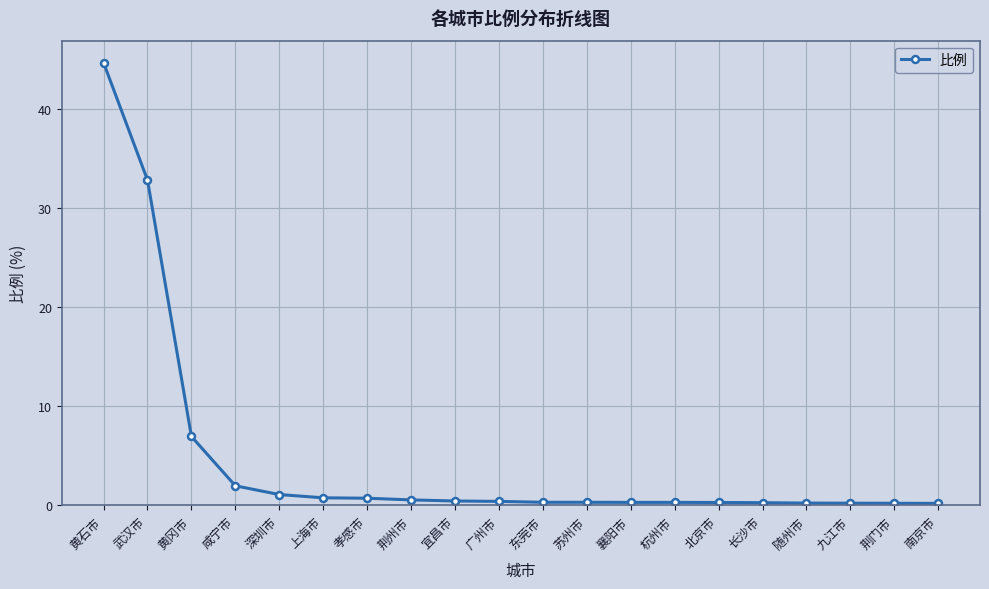

What is the sum of all values?

93.1